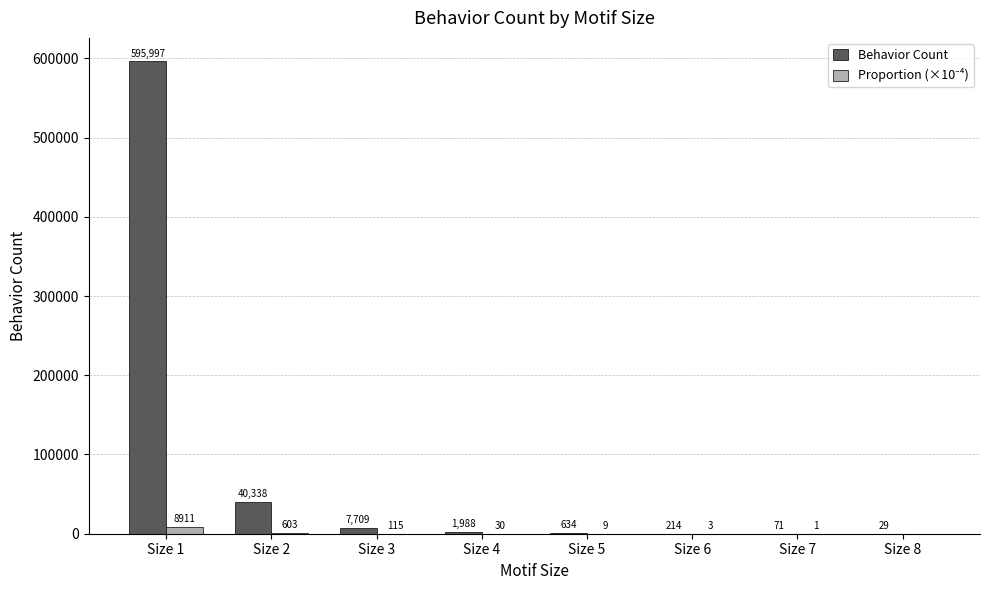

What is the difference between the Behavior Count values at Size 5 and Size 3?

7075